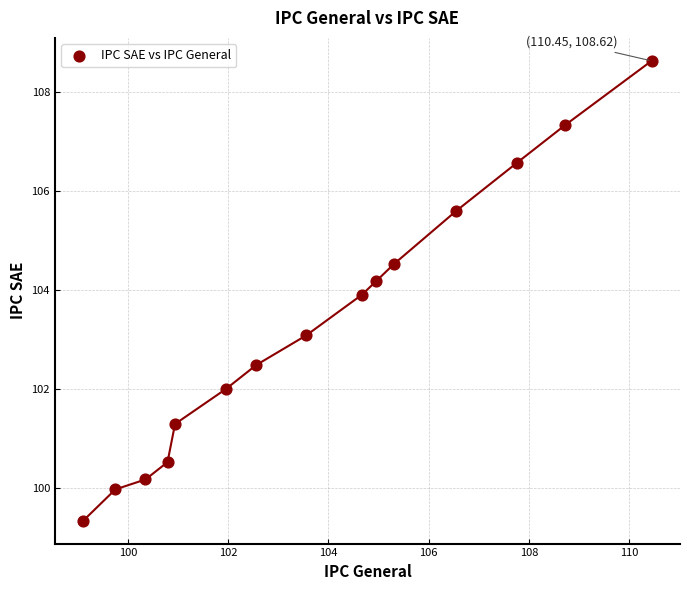

What is the range of Y values (max minus min)?

9.3